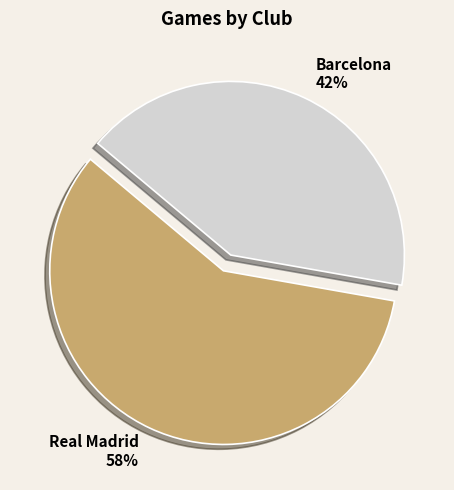

To the nearest percent, what is the average slice percentage?

50%